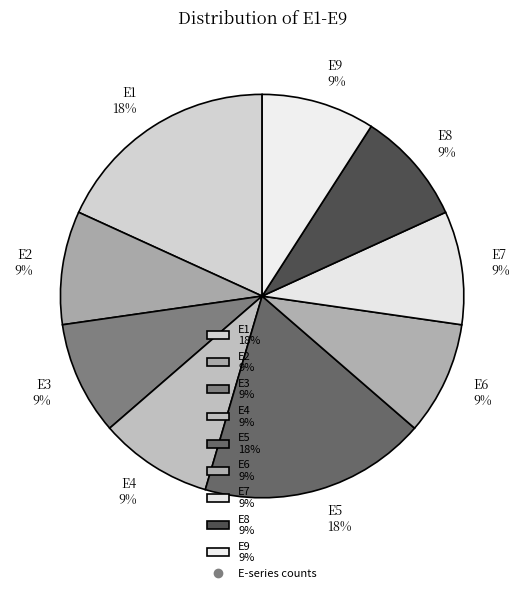

Does E6 9% represent more than half of the total?

No